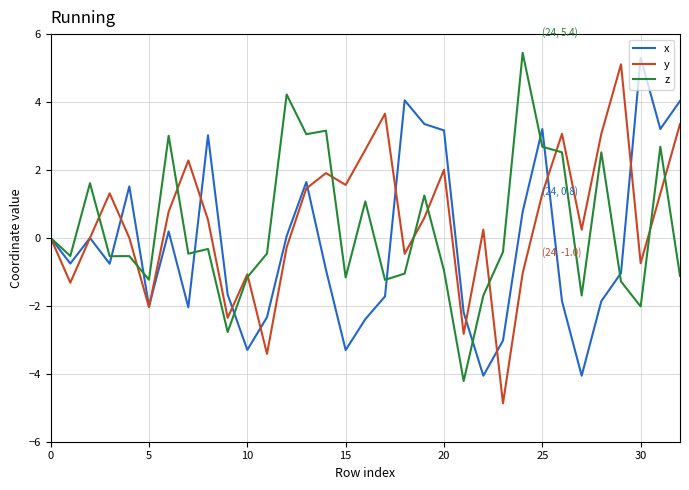

What are all the series names shown in the legend?

x, y, z